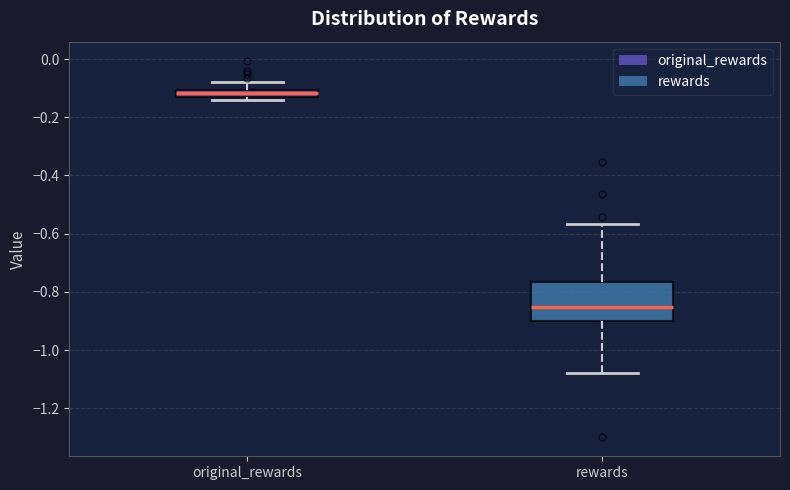

Where is the lower edge of the box for original_rewards on the y-axis? The values are not printed on the chart, so give them approximately, as read against the axis.

-0.14